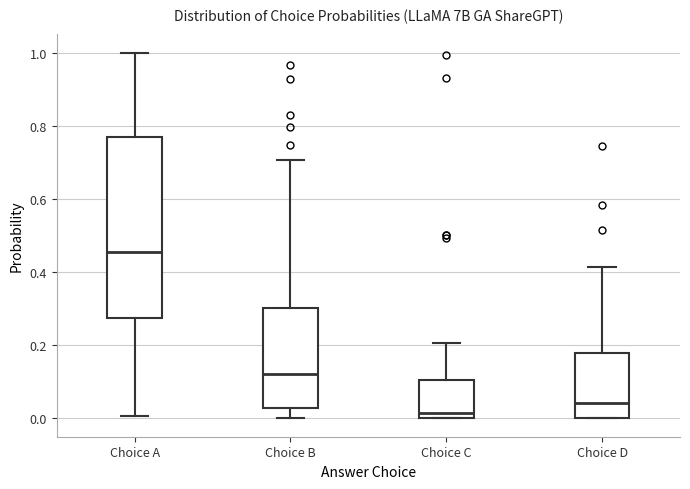

Which box has the highest median line?

Choice A